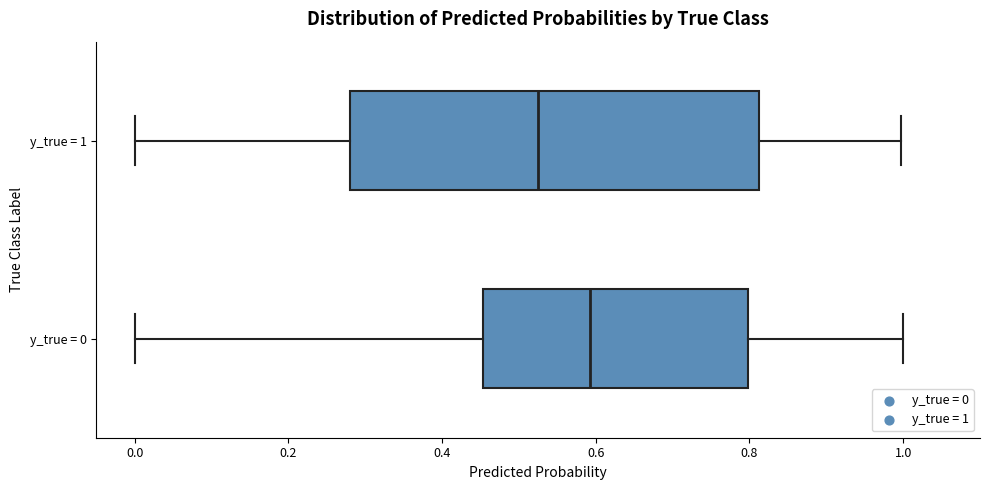

Comparing the boxes themselves (not the whiskers), which one is the widest?

y_true = 1